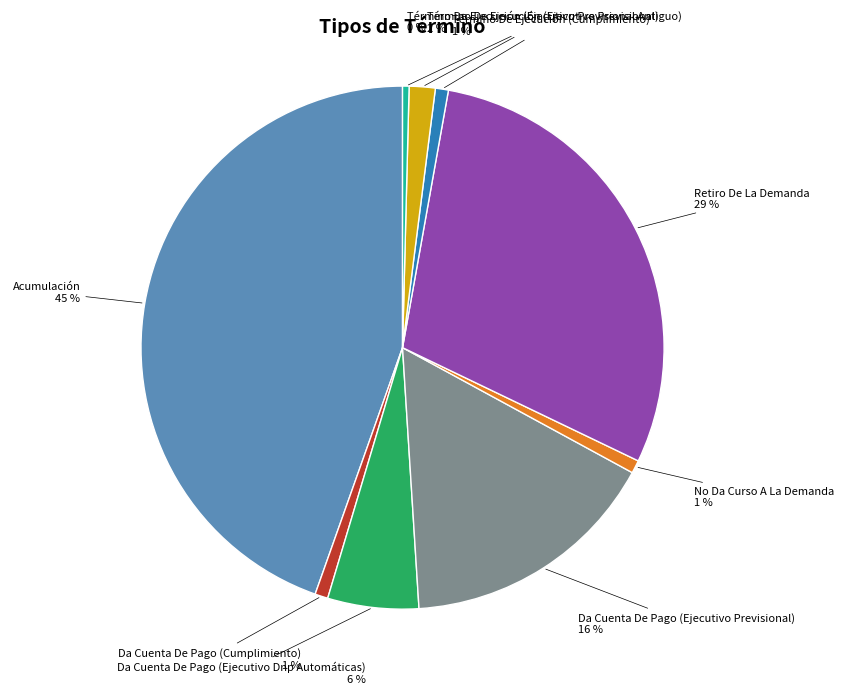

To the nearest percent, what is the average slice percentage?

11%